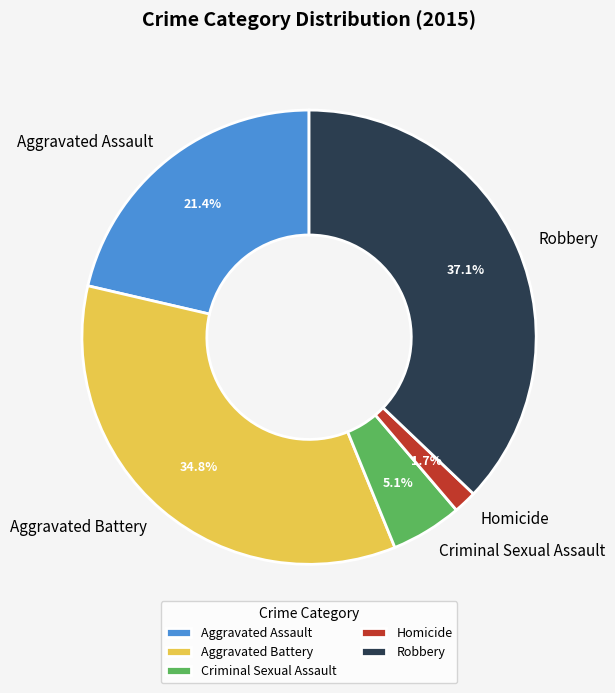

To the nearest percent, what percentage of the pie is Aggravated Battery?

35%